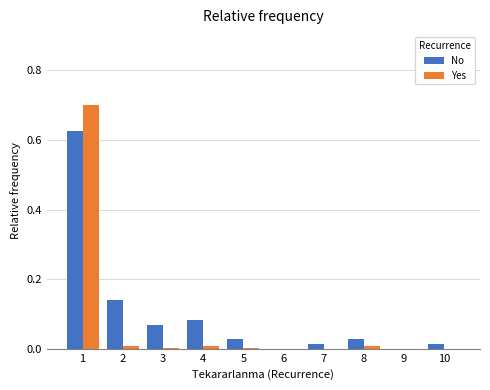

True or false: Yes has a value of 0.0 at 9.

True